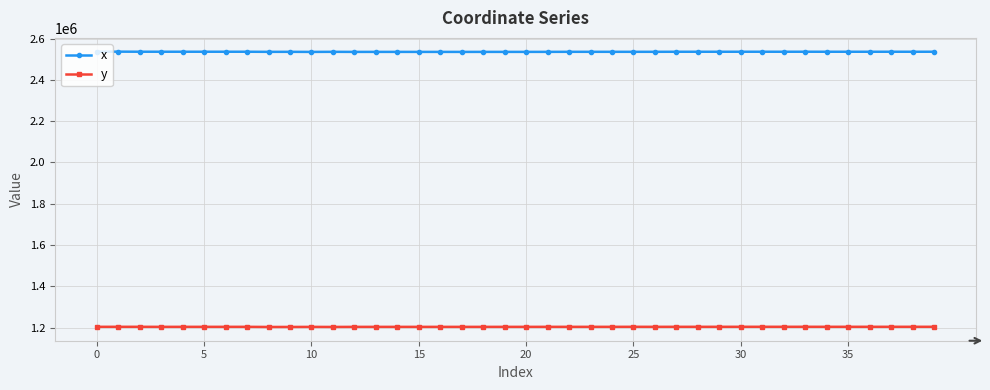

Which series has the largest total across all categories?

x